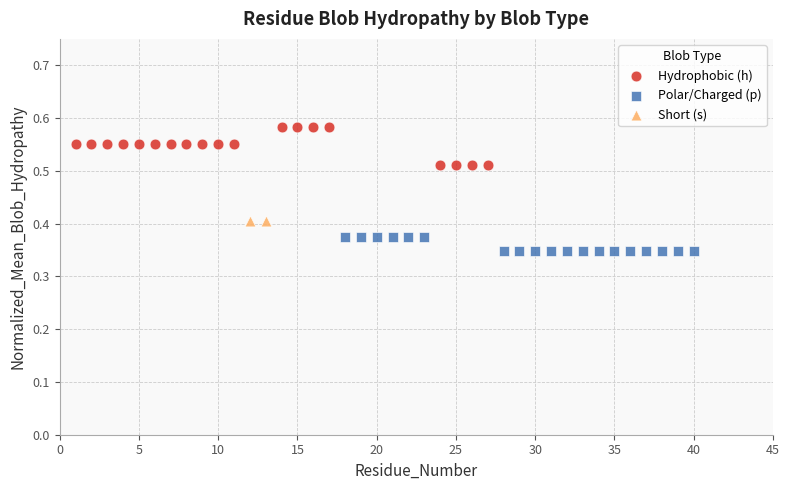

Which series reaches the minimum Y coordinate?

Polar/Charged (p)